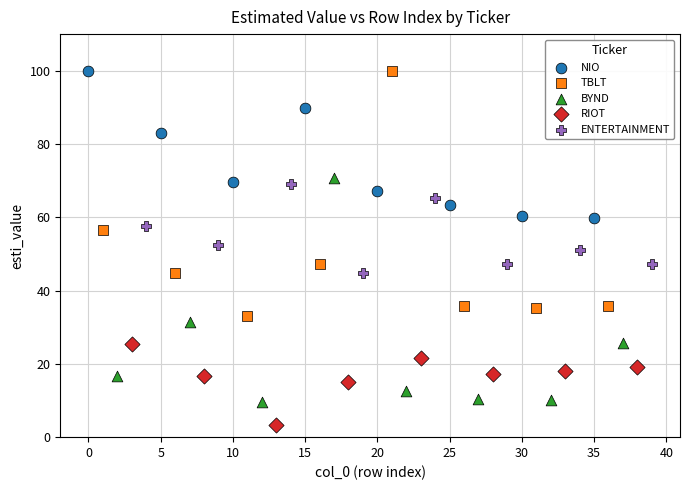

Which series contains the lowest Y value?

RIOT